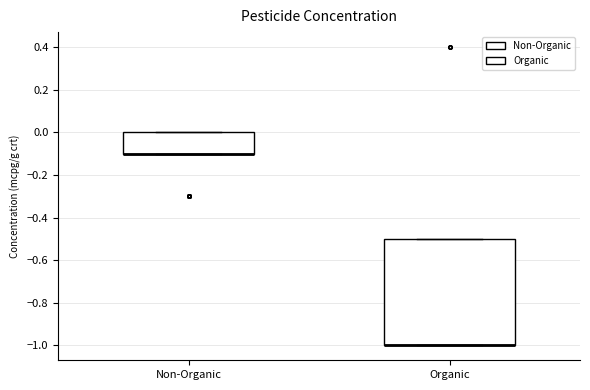

Comparing the boxes themselves (not the whiskers), which one is the tallest?

Organic